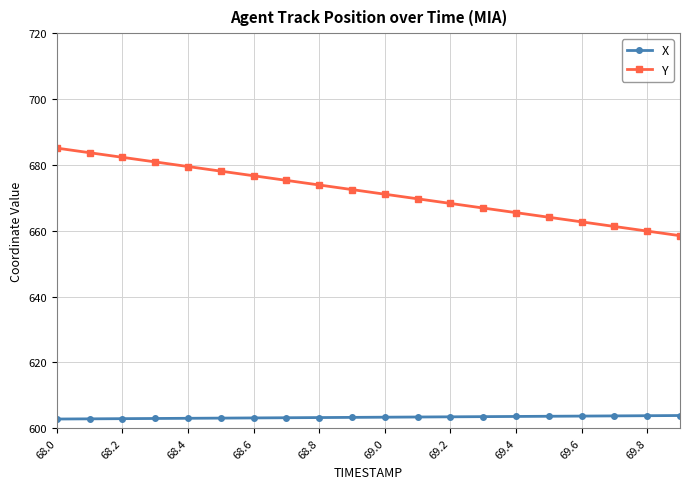

What is the value of the X point at the 1st from the left?

602.8